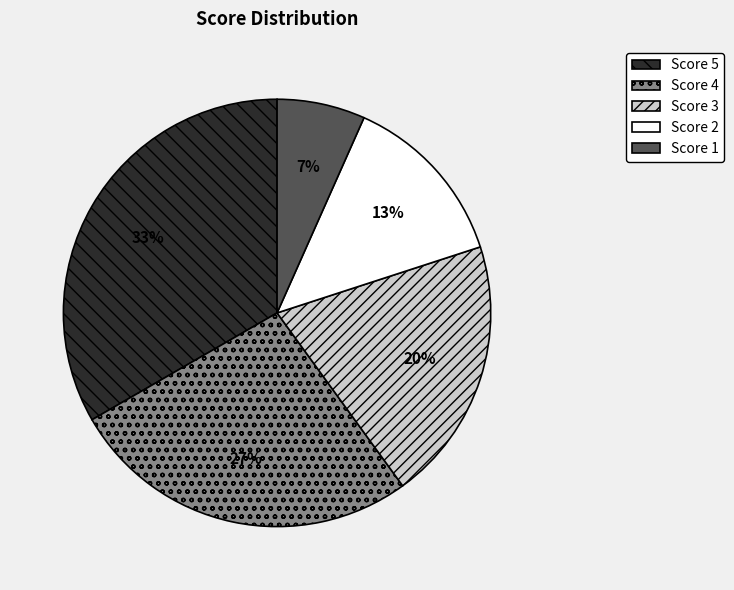

Rank the categories by value from highest to lowest.

Score 5, Score 4, Score 3, Score 2, Score 1